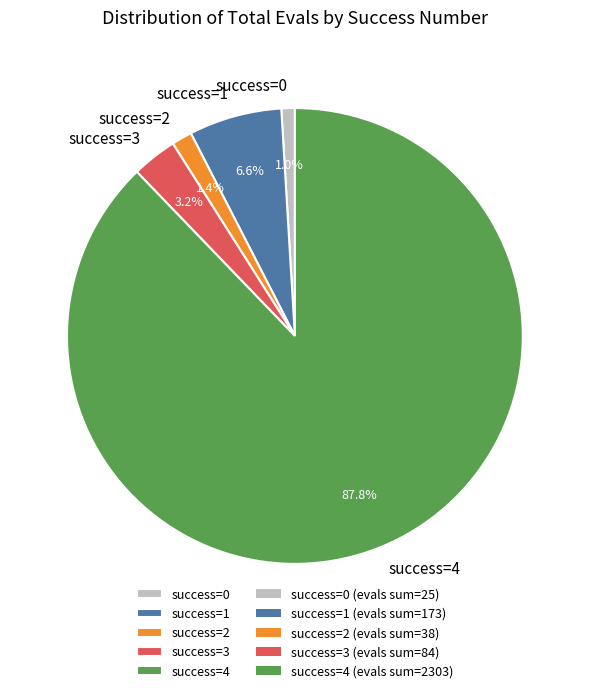

What is the largest slice in the pie chart?

success=4